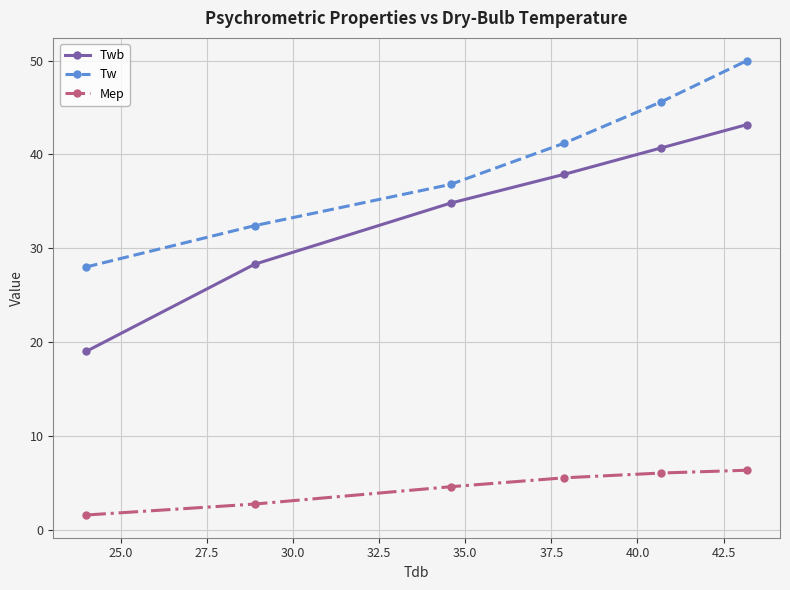

Which series has the widest spread of values?

Twb